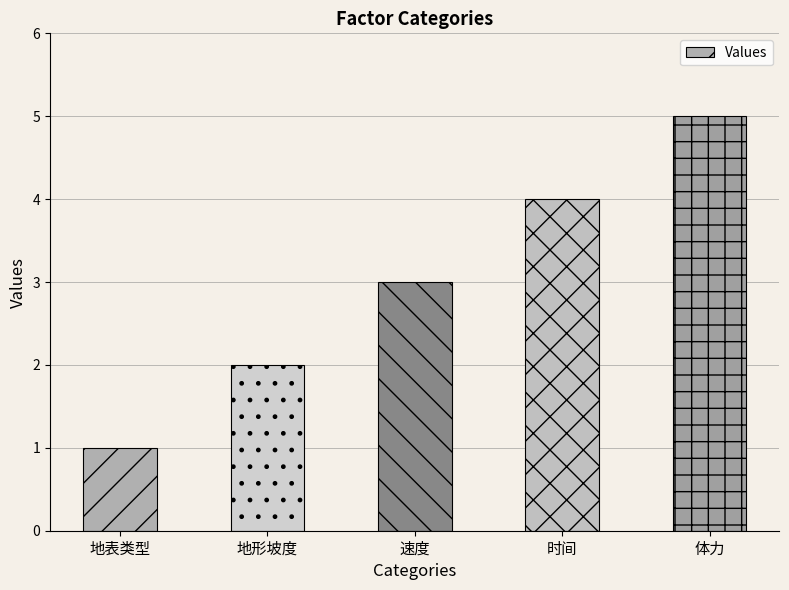

Rank the categories by value from lowest to highest.

地表类型, 地形坡度, 速度, 时间, 体力